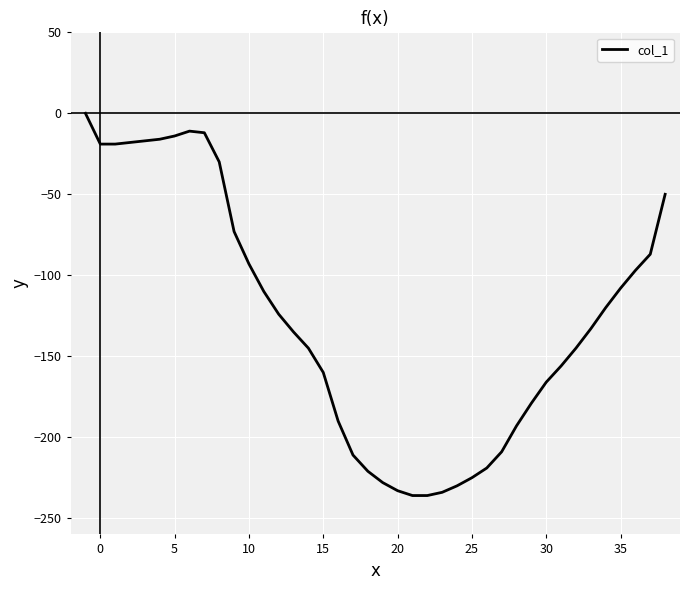

What is the smallest value displayed?

-236